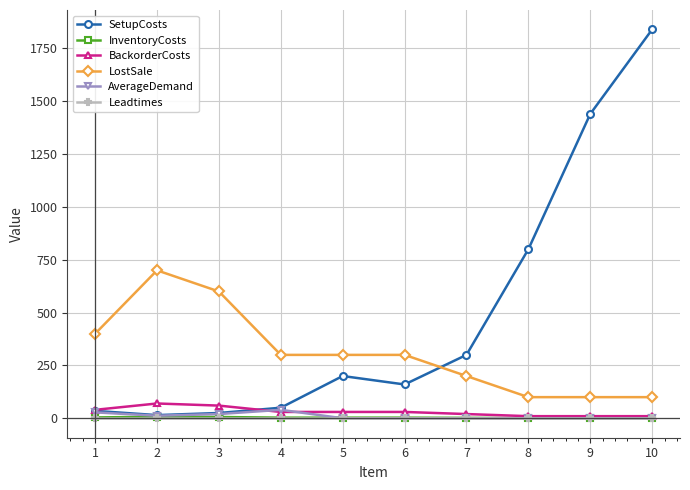

What is the difference between the highest and lowest values at 8?

800